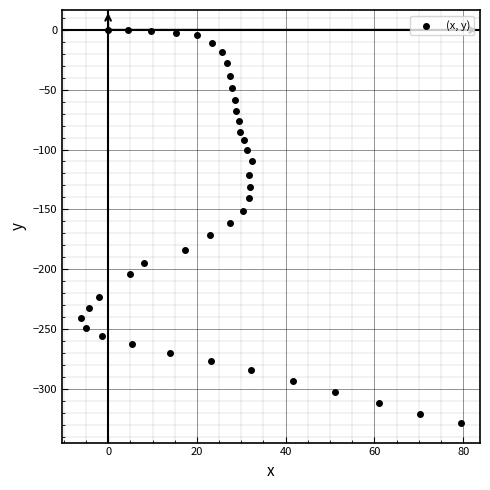

What is the range of Y values (max minus min)?

328.8